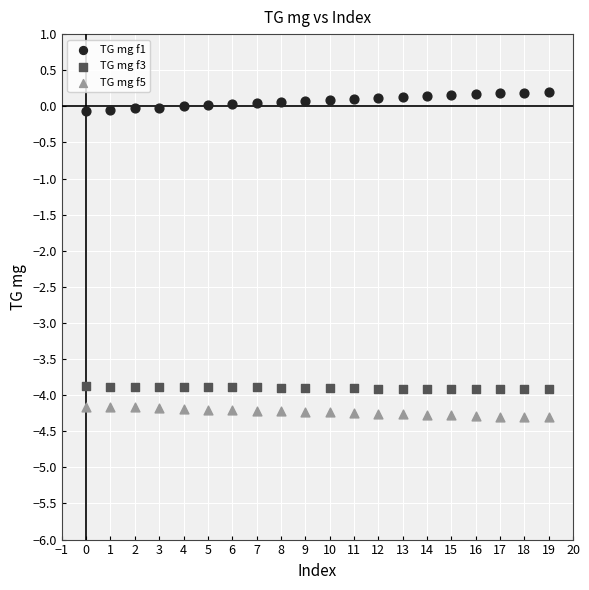

Which series reaches the maximum Y coordinate?

TG mg f1